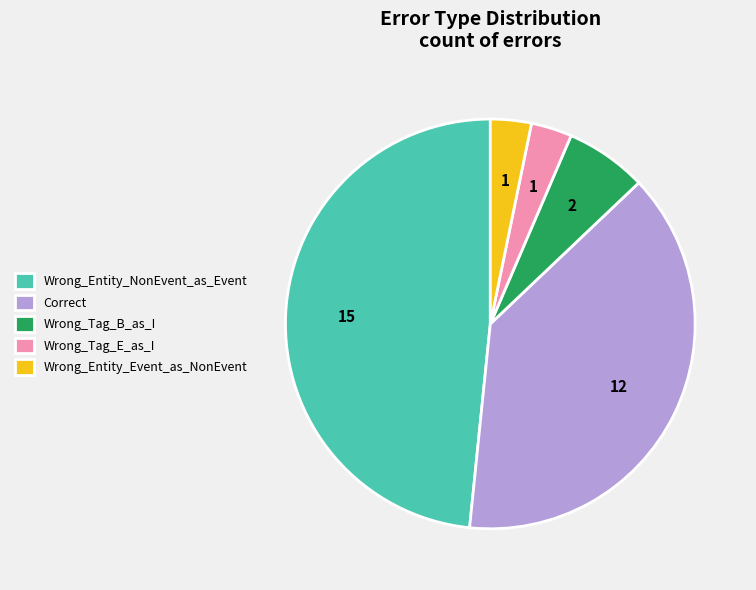

What is the ratio of the value at Wrong_Tag_E_as_I to the value at Correct?

0.1